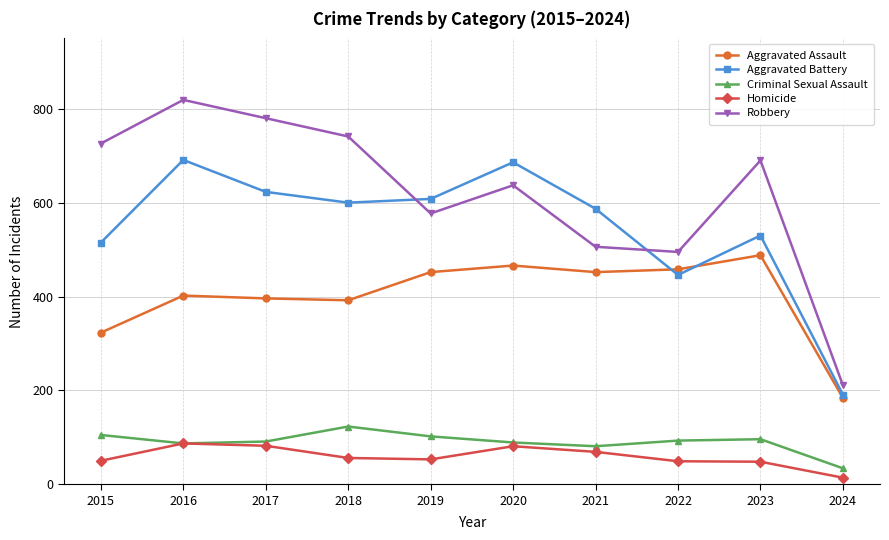

Which series changed the most between 2019 and 2022?

Aggravated Battery